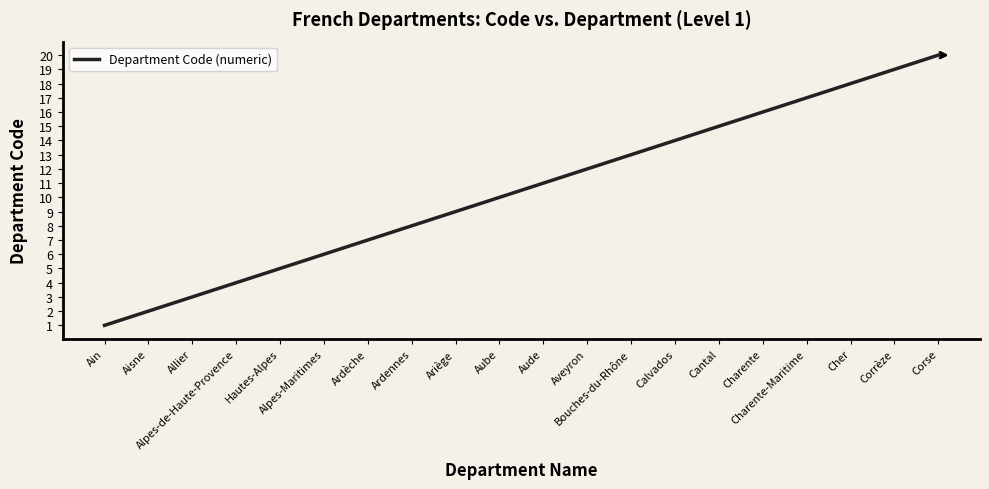

What is the difference between the values at Charente-Maritime and Alpes-de-Haute-Provence?

13